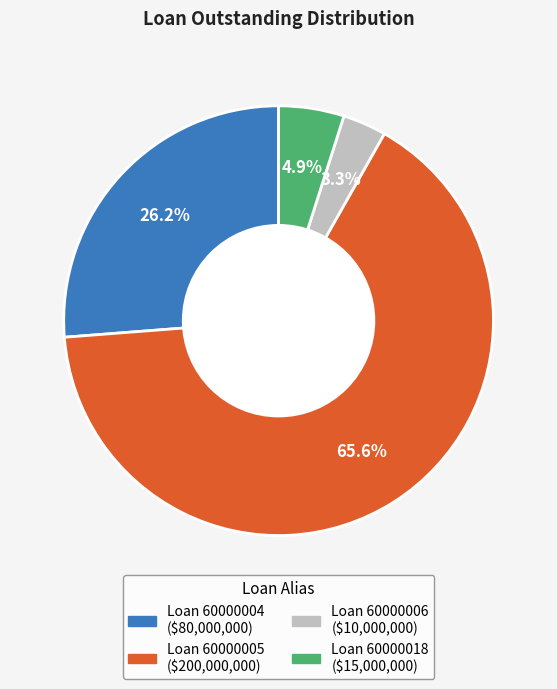

To the nearest percent, what is the difference between the Loan 60000018 and Loan 60000006 slice percentages?

2%